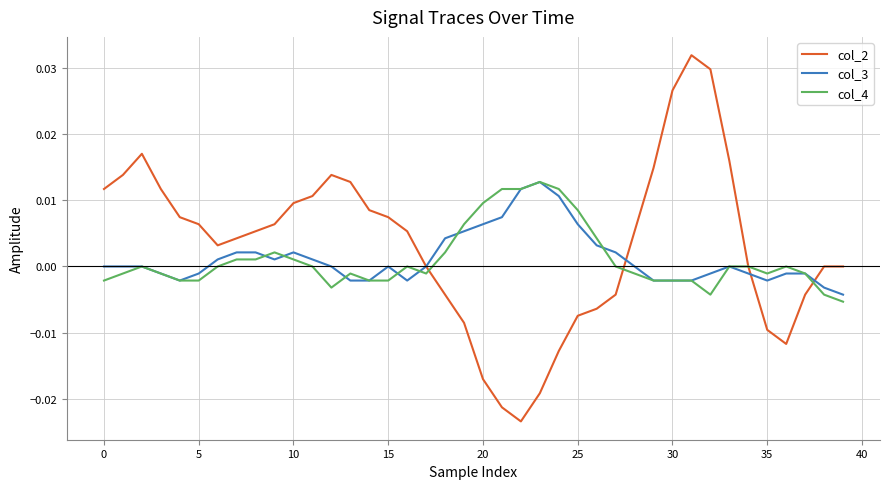

Which series has the largest range (max minus min)?

col_2